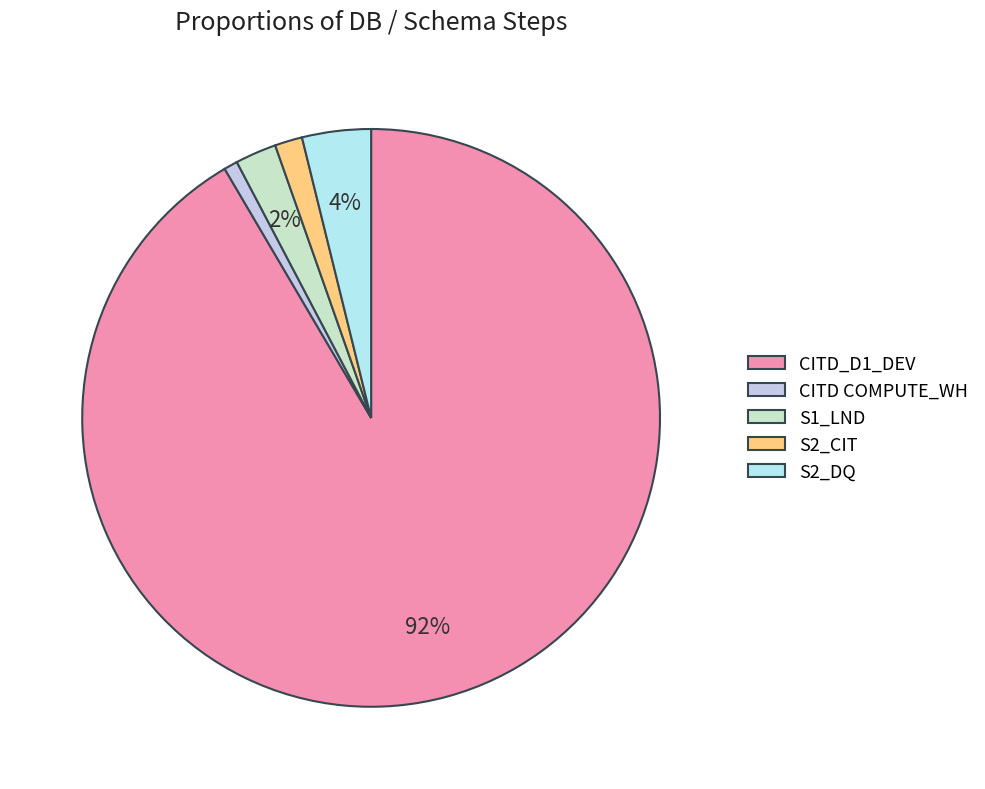

Is it true that S2_CIT is 2% of the pie?

True